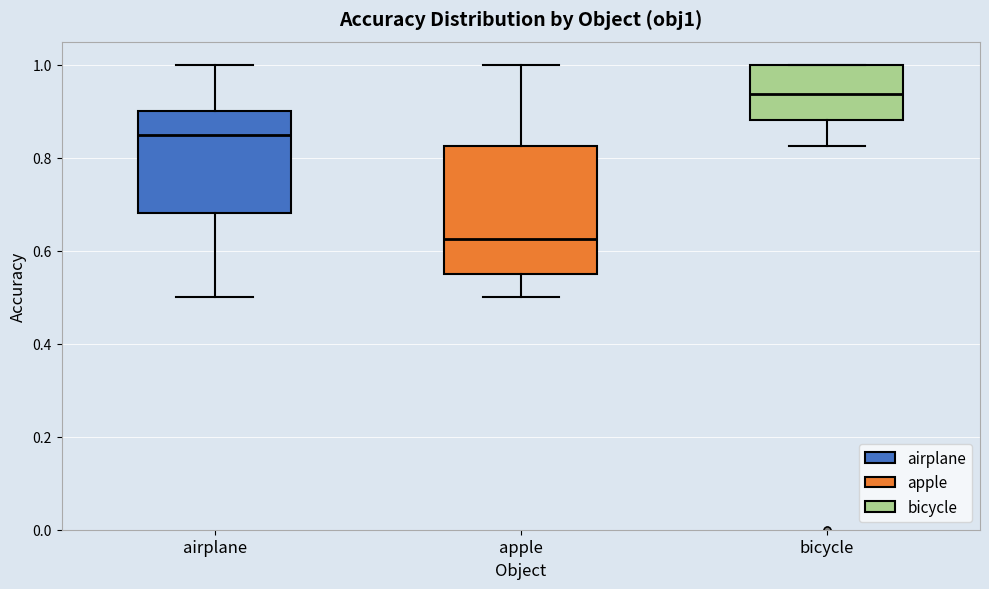

Which box has the highest median line?

bicycle